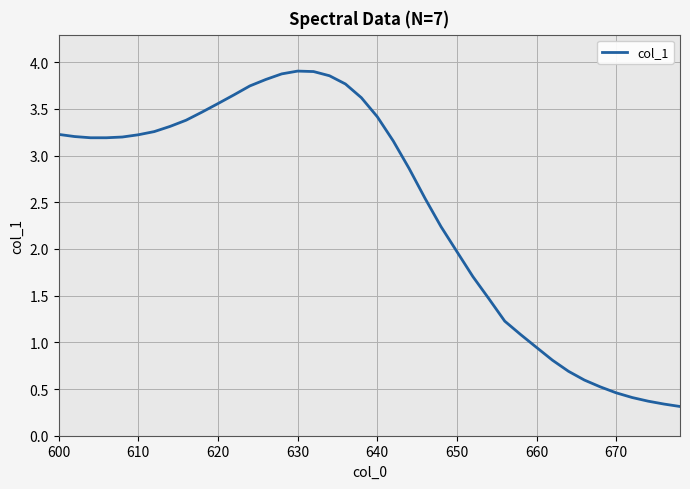

What is the average value?

2.4